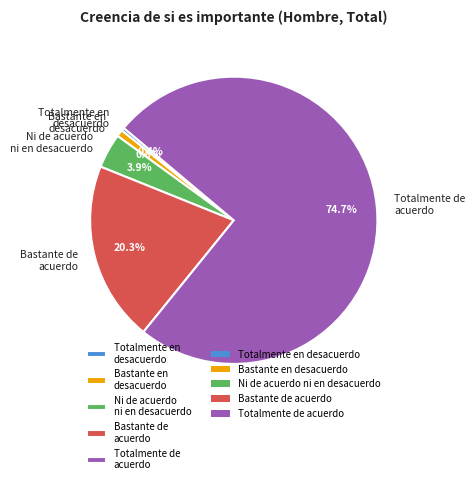

What is the ratio of the value at Totalmente en desacuerdo to the value at Bastante en desacuerdo?

0.5